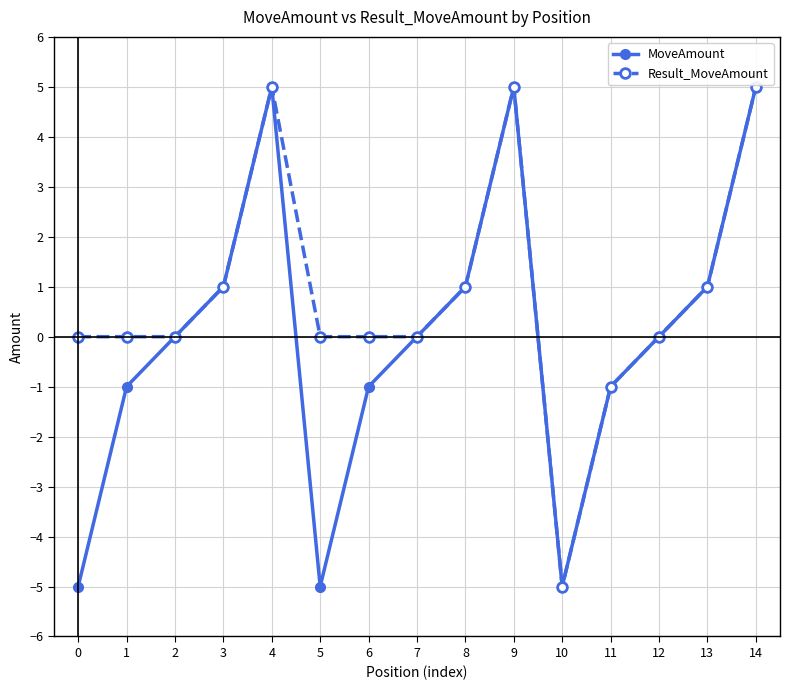

What are all the series names shown in the legend?

MoveAmount, Result_MoveAmount